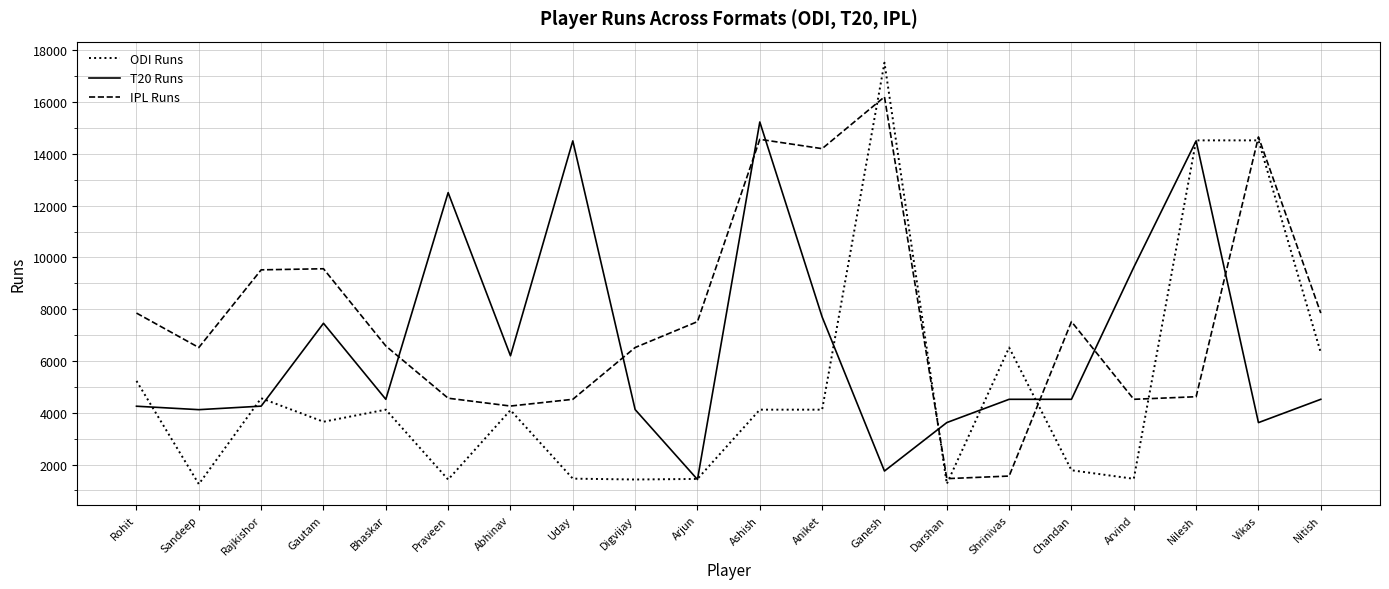

What are all the series names shown in the legend?

ODI Runs, T20 Runs, IPL Runs